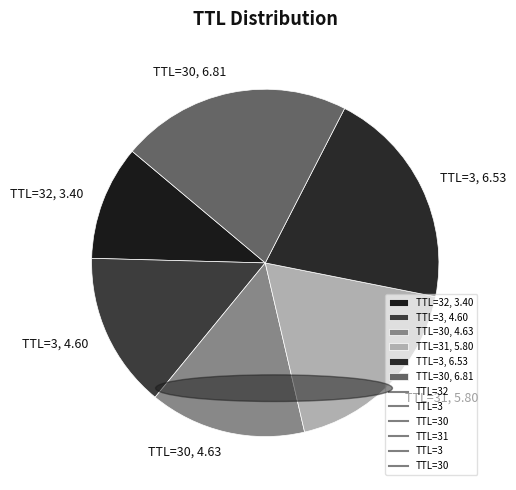

Is the sum of TTL=30, 4.63 and TTL=32, 3.40 greater than half?

No